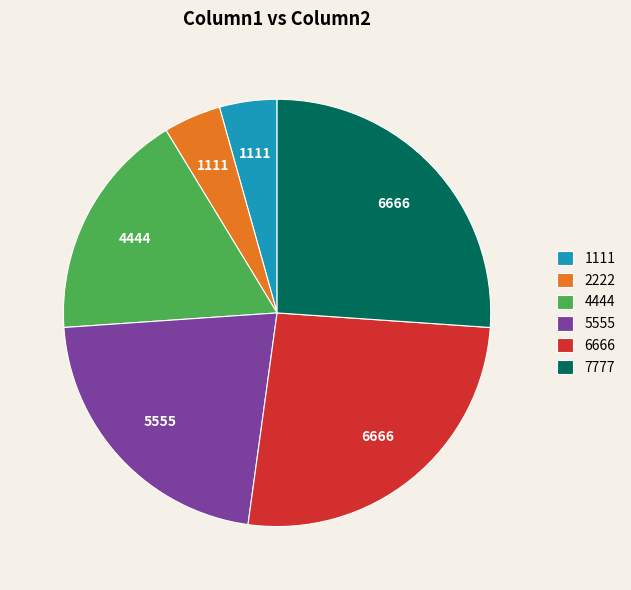

How many segments does this pie chart have?

6